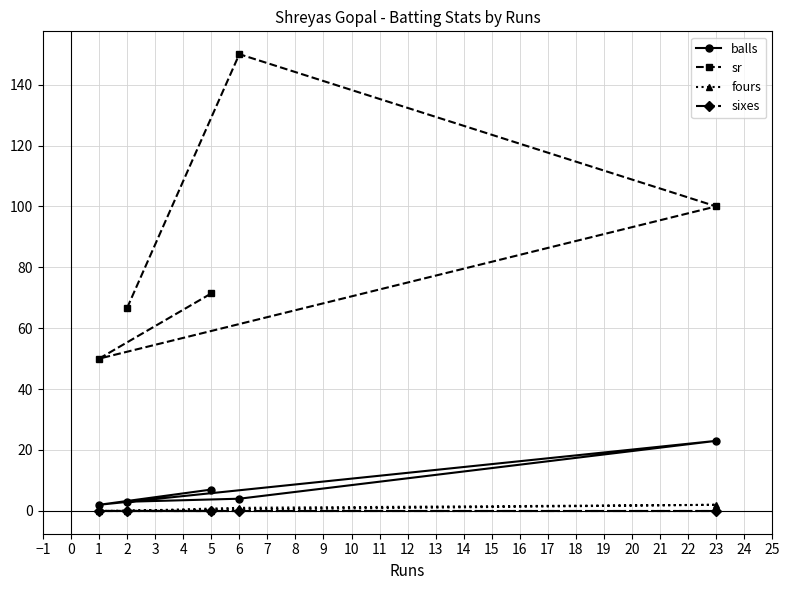

Reading right to left, list all the values displayed in this chart.

balls: 23=23.0	6=4.0	5=7.0	2=3.0	1=2.0
sr: 23=100.0	6=150.0	5=71.4	2=66.7	1=50.0
fours: 23=2.0	6=1.0	5=0.0	2=0.0	1=0.0
sixes: 23=0.0	6=0.0	5=0.0	2=0.0	1=0.0